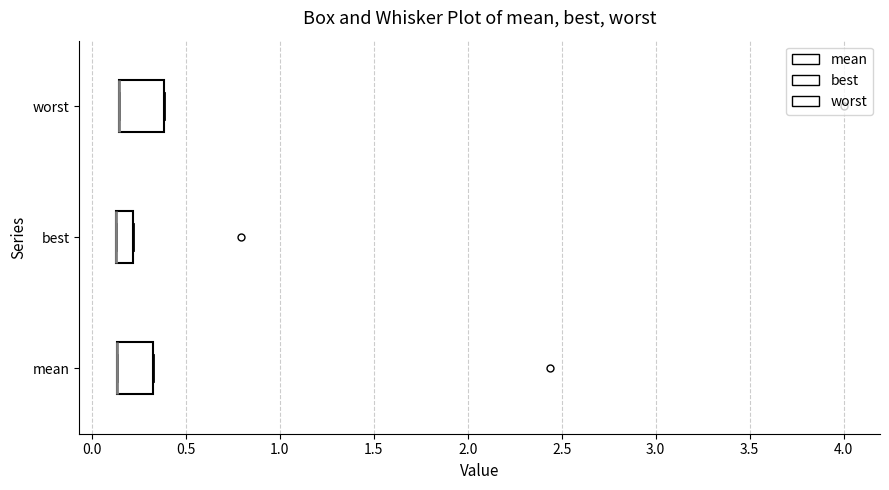

Reading bottom to top, transcribe this box plot: for each box, give where its median line is, the range the box spans, and where its two whiskers end, as read against the x-axis. The values are not printed on the chart, so give them approximately, as read against the axis.

mean: median 0.15 (drawn on the box's left edge), box 0.15 to 0.30, whiskers 0.15 to 0.30
best: median 0.15 (drawn on the box's left edge), box 0.15 to 0.20, whiskers 0.15 to 0.20
worst: median 0.15 (drawn on the box's left edge), box 0.15 to 0.40, whiskers 0.15 to 0.40